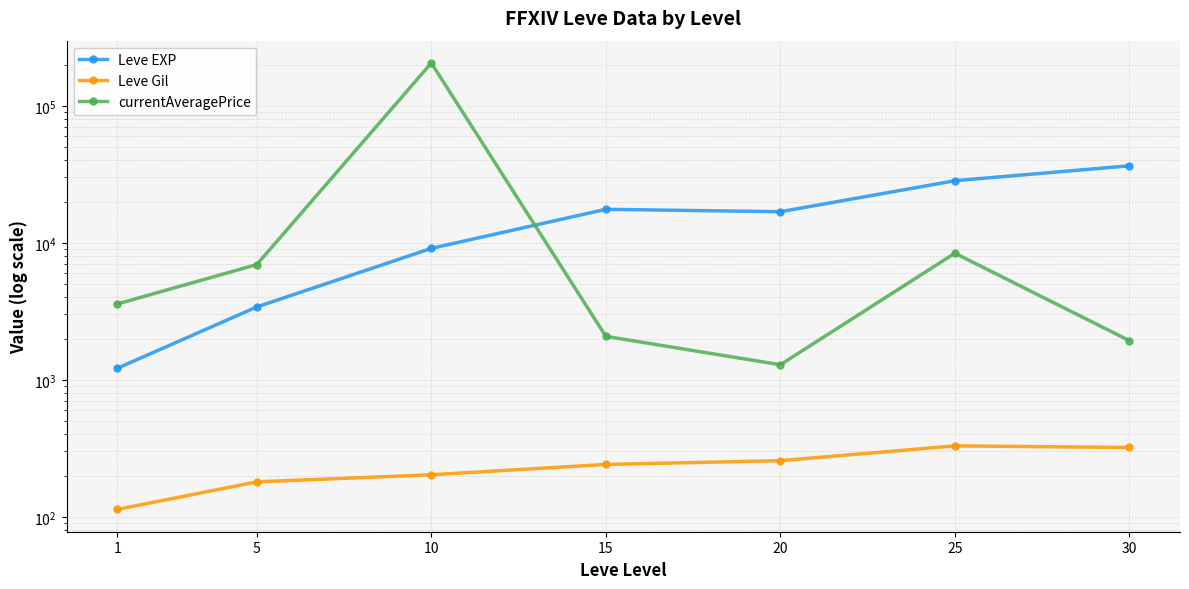

Does the chart have visible grid lines?

Yes